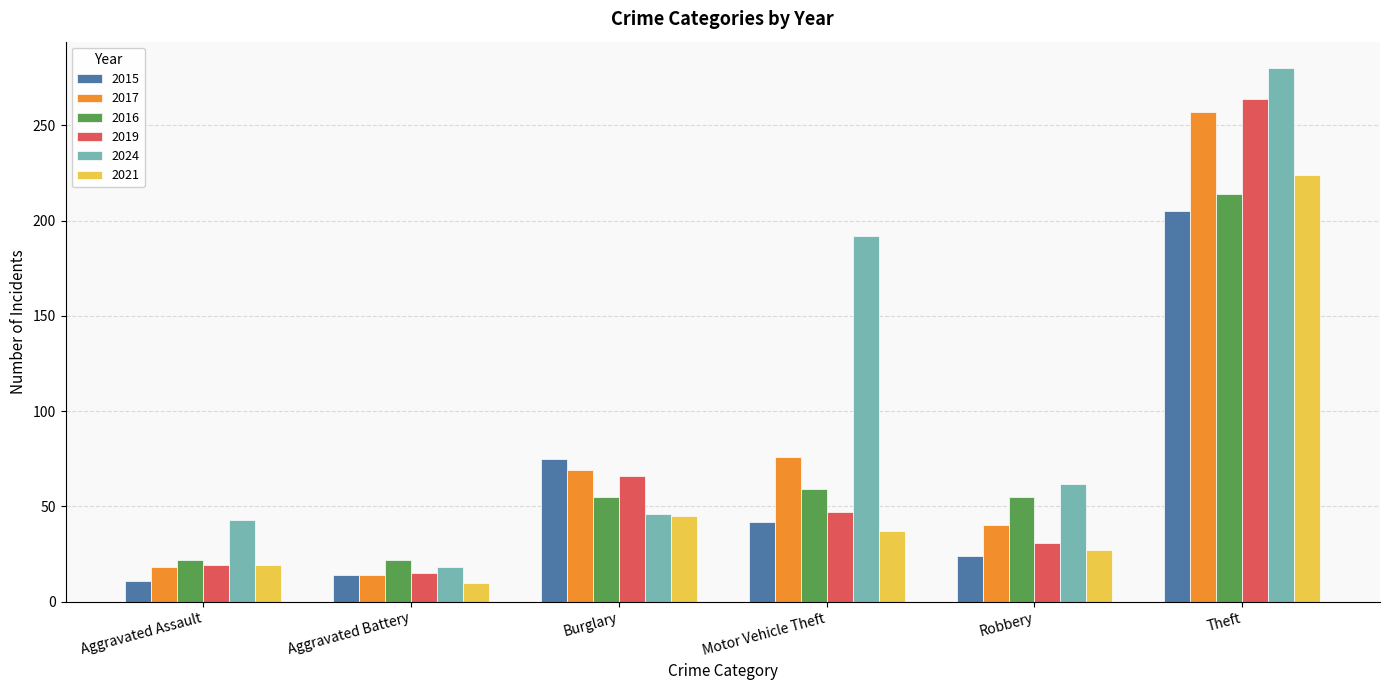

Reading left to right, extract all data points from this chart.

2015: 11	14	75	42	24	205
2017: 18	14	69	76	40	257
2016: 22	22	55	59	55	214
2019: 19	15	66	47	31	264
2024: 43	18	46	192	62	280
2021: 19	10	45	37	27	224